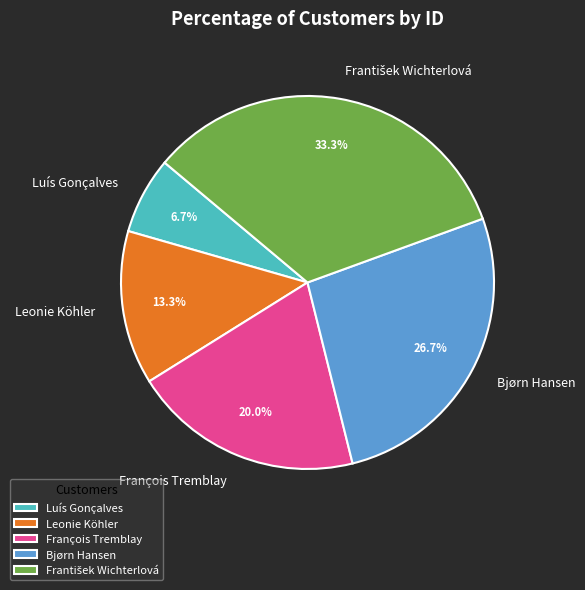

What is the total percentage of Luís Gonçalves and Leonie Köhler?

20.0%